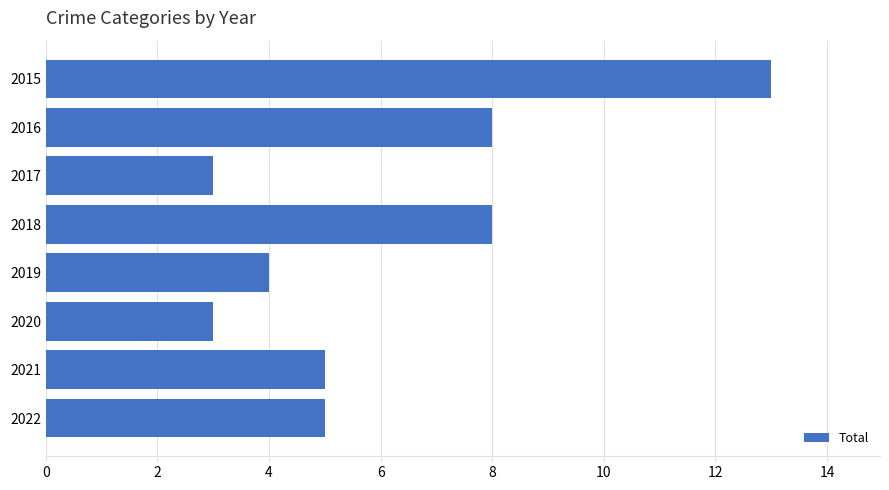

How many series are shown in this chart?

1